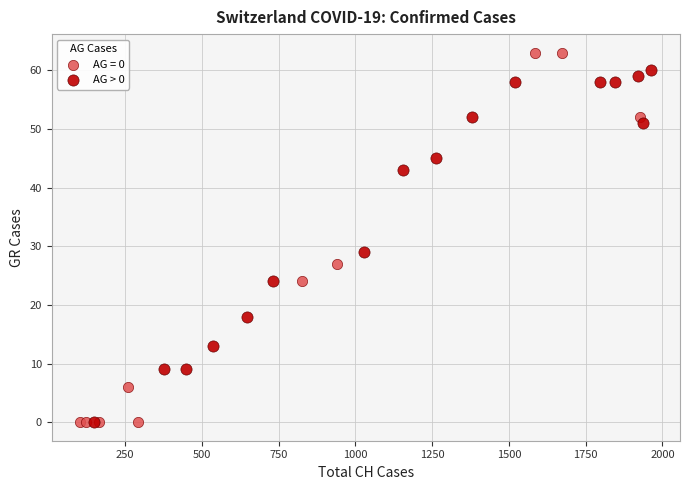

Which series reaches the maximum Y coordinate?

AG = 0